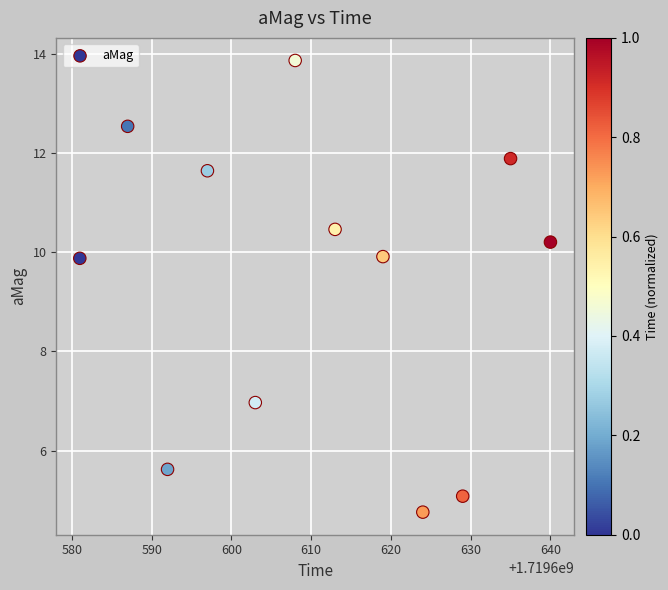

What is the range of X values (max minus min)?

59.0